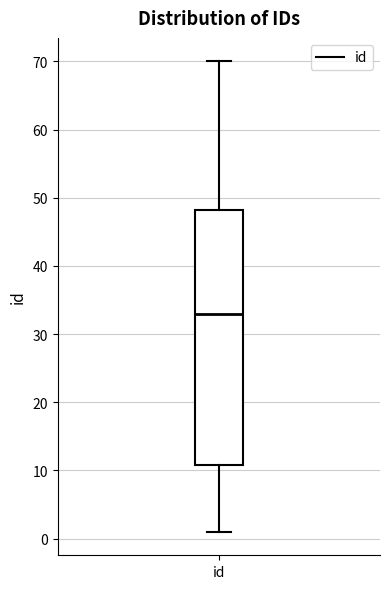

Where is the upper edge of the box for id on the y-axis? The values are not printed on the chart, so give them approximately, as read against the axis.

48